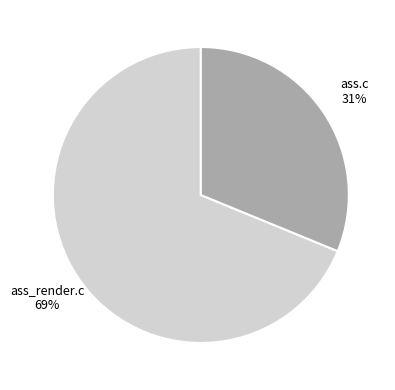

Does ass_render.c account for over 50% of the chart?

Yes